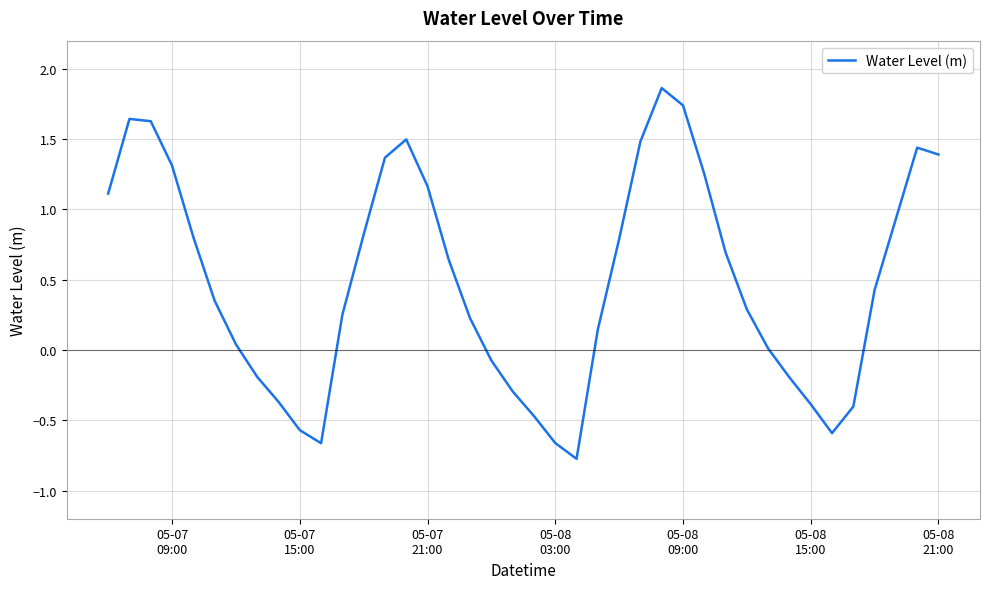

What is the minimum value shown in the chart?

-0.8